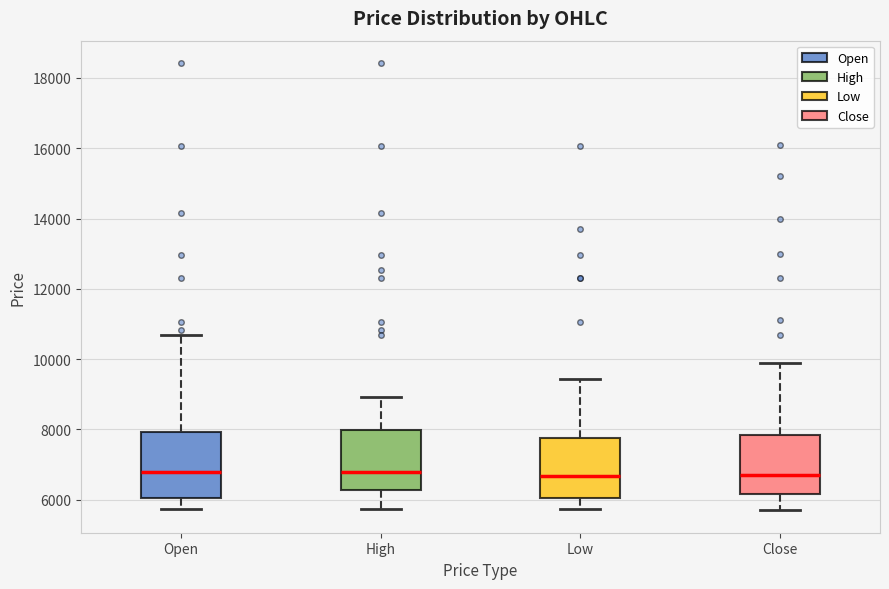

Reading left to right, transcribe this box plot: for each box, give where its median line is, the range the box spans, and where its two whiskers end, as read against the y-axis. The values are not printed on the chart, so give them approximately, as read against the axis.

Open: median 6800, box 6000 to 8000, whiskers 5800 to 10600
High: median 6800, box 6200 to 8000, whiskers 5800 to 9000
Low: median 6600, box 6000 to 7800, whiskers 5800 to 9400
Close: median 6800, box 6200 to 7800, whiskers 5800 to 10000